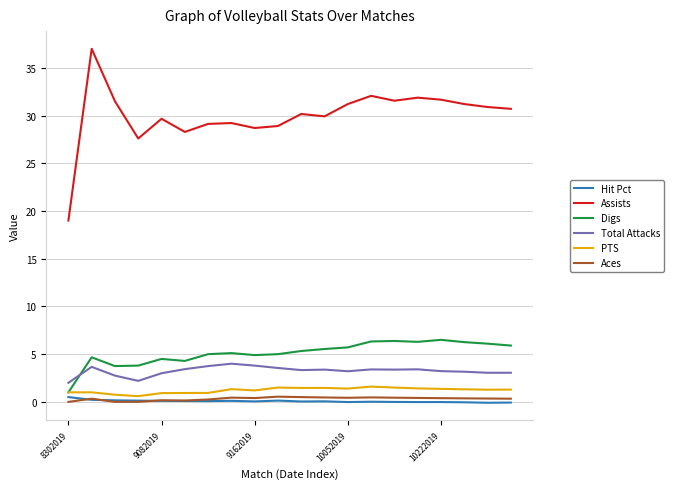

Which series has the largest total across all categories?

Assists